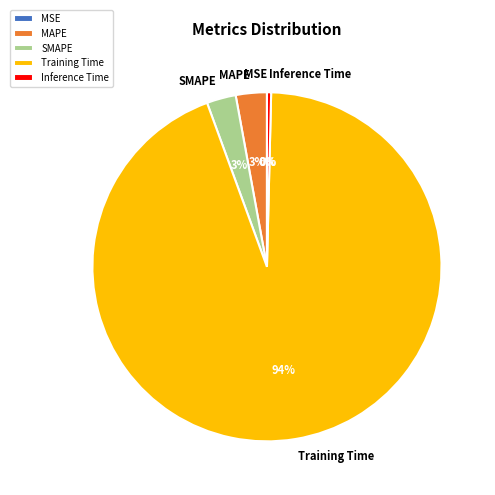

True or false: SMAPE accounts for 13% of the total.

False